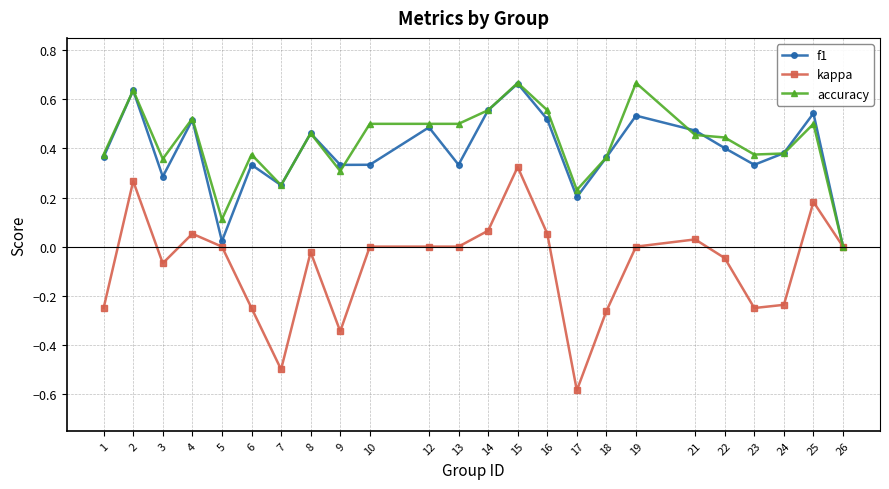

Which series changed the most between 7 and 18?

kappa